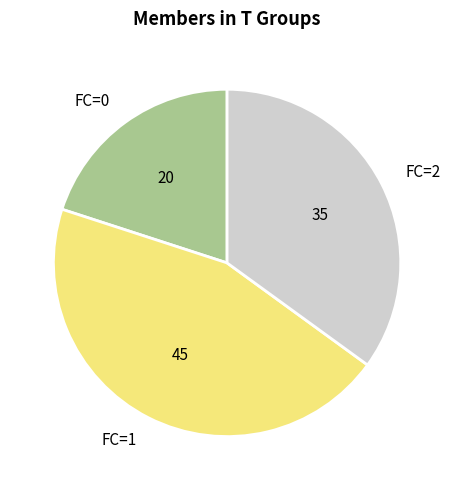

The FC=1 slice represents 59% of the pie. True or false?

False